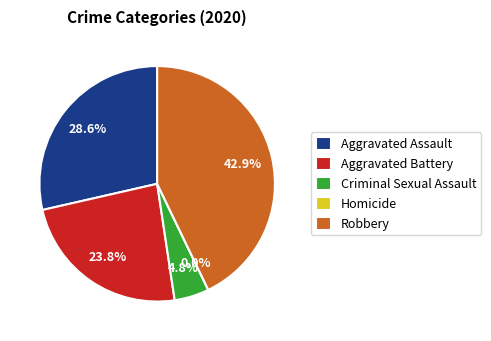

Count the number of slices in the pie.

5